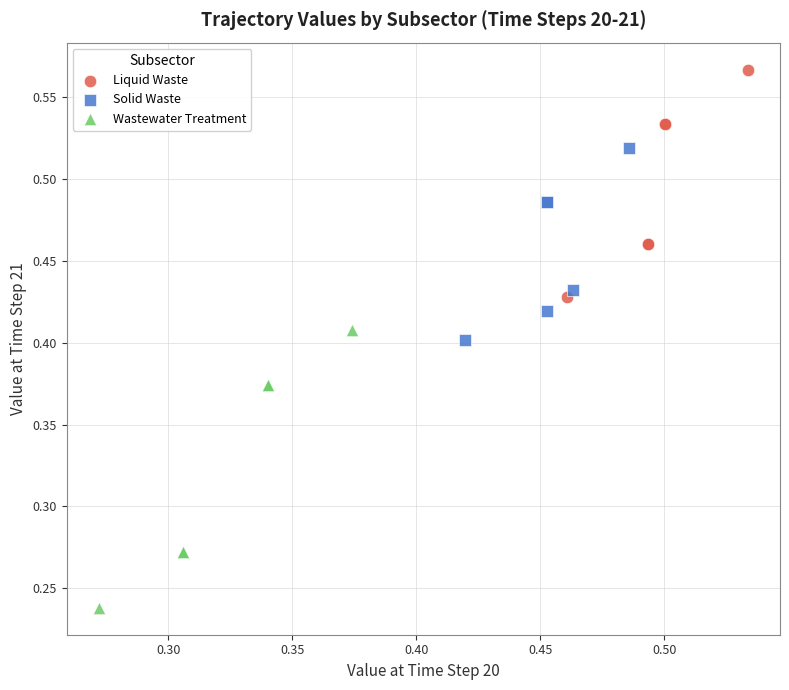

Which series reaches the maximum Y coordinate?

Liquid Waste